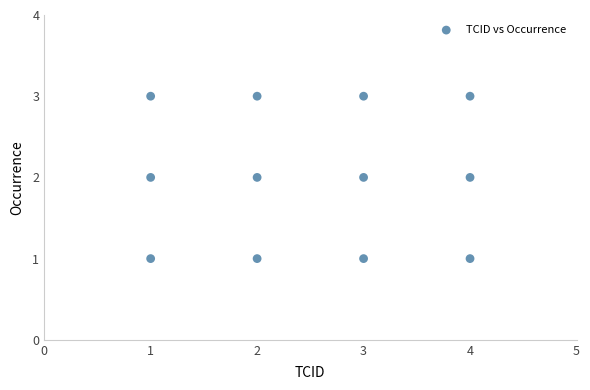

What is the range of X values (max minus min)?

3